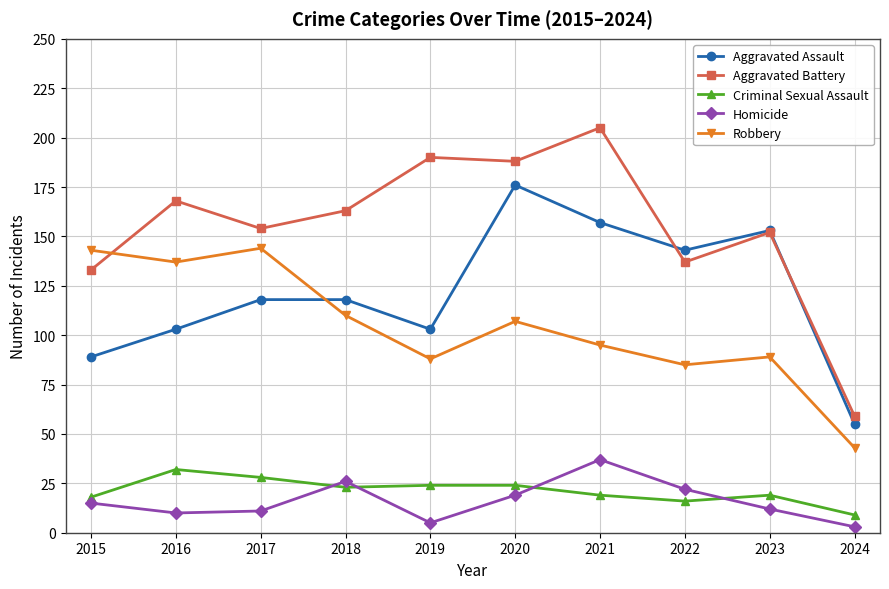

Where is Aggravated Battery nearest to the value 132?

2015